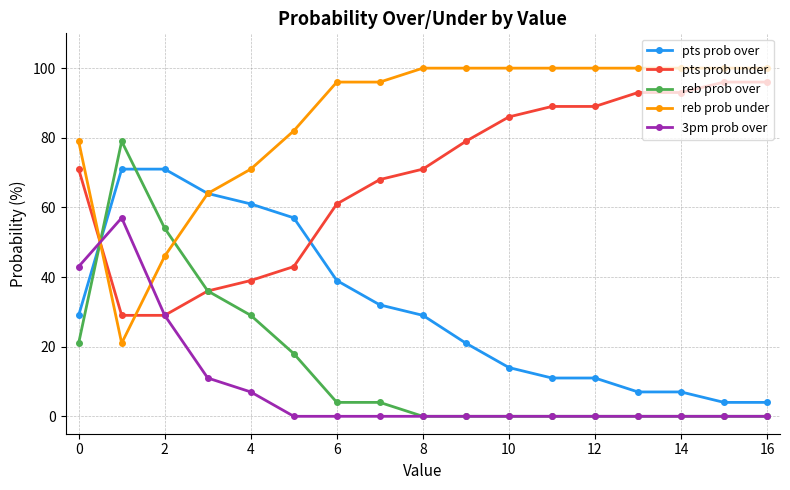

Does the chart have visible grid lines?

Yes